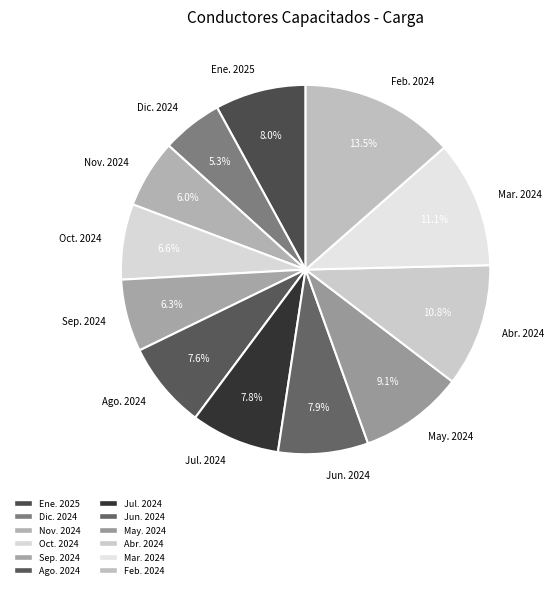

To the nearest percent, what is the average slice percentage?

8%